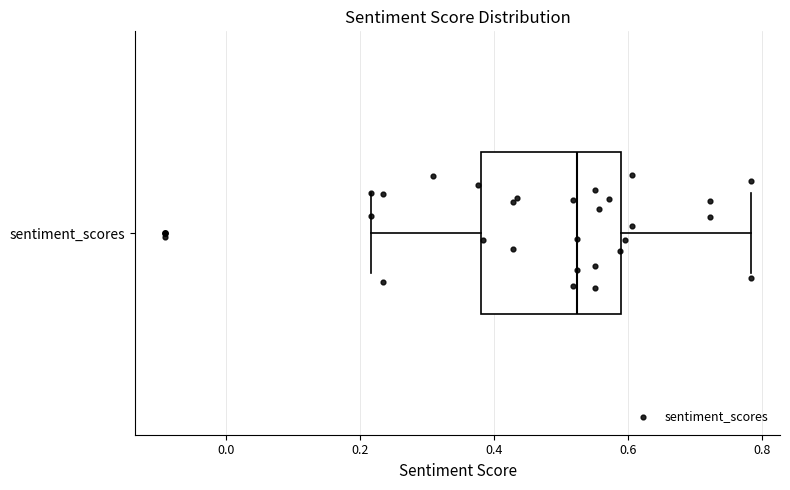

Read this box plot against the x-axis: the position of the median line, the range covered by the box, and the ends of both whiskers. The values are not printed on the chart, so give them approximately, as read against the axis.

median 0.52, box 0.38 to 0.60, whiskers 0.22 to 0.78